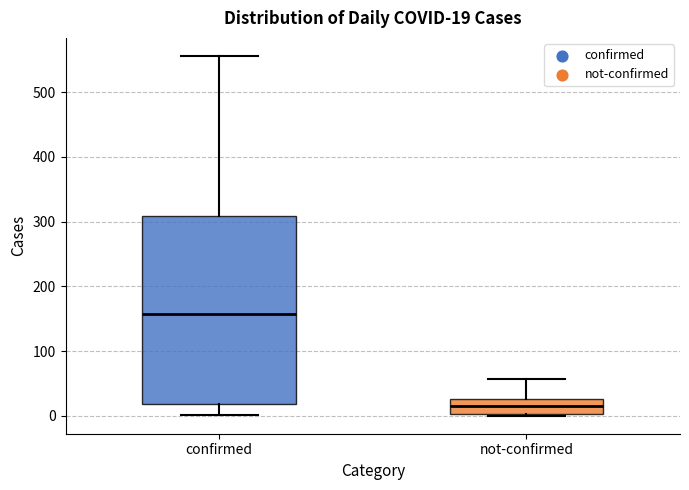

Comparing the boxes themselves (not the whiskers), which one is the tallest?

confirmed